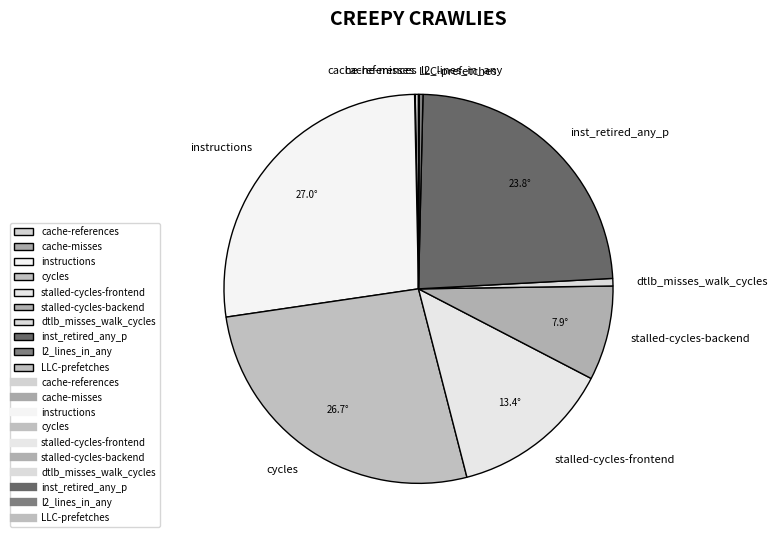

What is the ratio of the value at l2_lines_in_any to the value at dtlb_misses_walk_cycles?

0.5